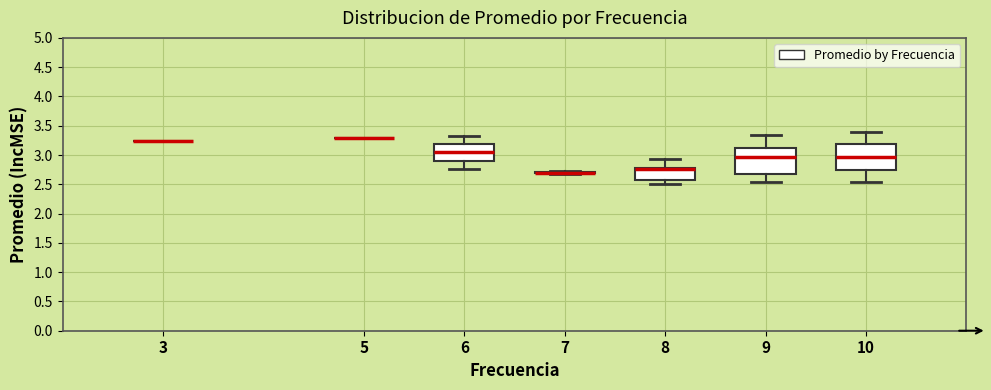

Reading left to right, transcribe this box plot: for each box, give where its median line is, the range the box spans, and where its two whiskers end, as read against the y-axis. The values are not printed on the chart, so give them approximately, as read against the axis.

3: box collapsed to a line at 3.25, whiskers 3.25 to 3.25
5: box collapsed to a line at 3.30, whiskers 3.30 to 3.30
6: median 3.05, box 2.90 to 3.20, whiskers 2.75 to 3.30
7: box collapsed to a line at 2.70, whiskers 2.65 to 2.75
8: median 2.75 (drawn on the box's upper edge), box 2.60 to 2.75, whiskers 2.50 to 2.95
9: median 2.95, box 2.70 to 3.10, whiskers 2.55 to 3.35
10: median 2.95, box 2.75 to 3.20, whiskers 2.55 to 3.40